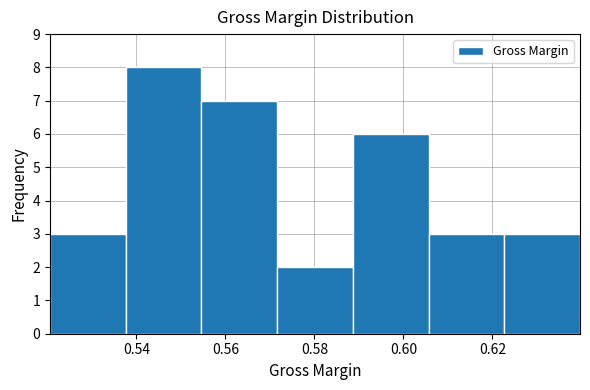

What is the height of the bar covering 0.622 to 0.640 on the x-axis? Neither the bar edges nor the heights are printed on the chart, so give them approximately, as read against the axes.

3